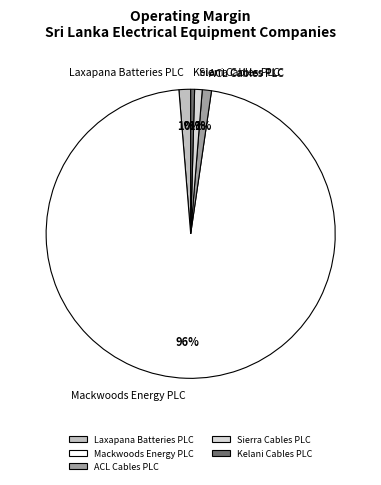

Do Kelani Cables PLC and ACL Cables PLC together represent more than half of the pie?

No